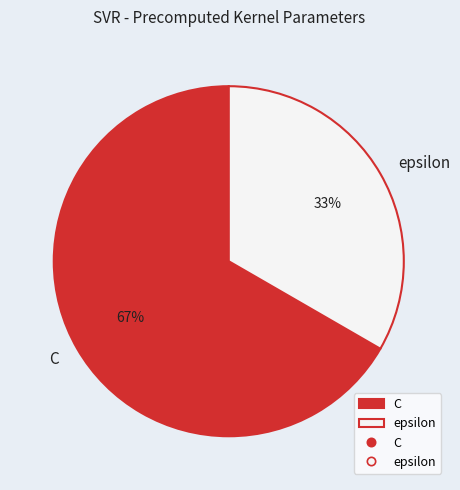

How many segments does this pie chart have?

2